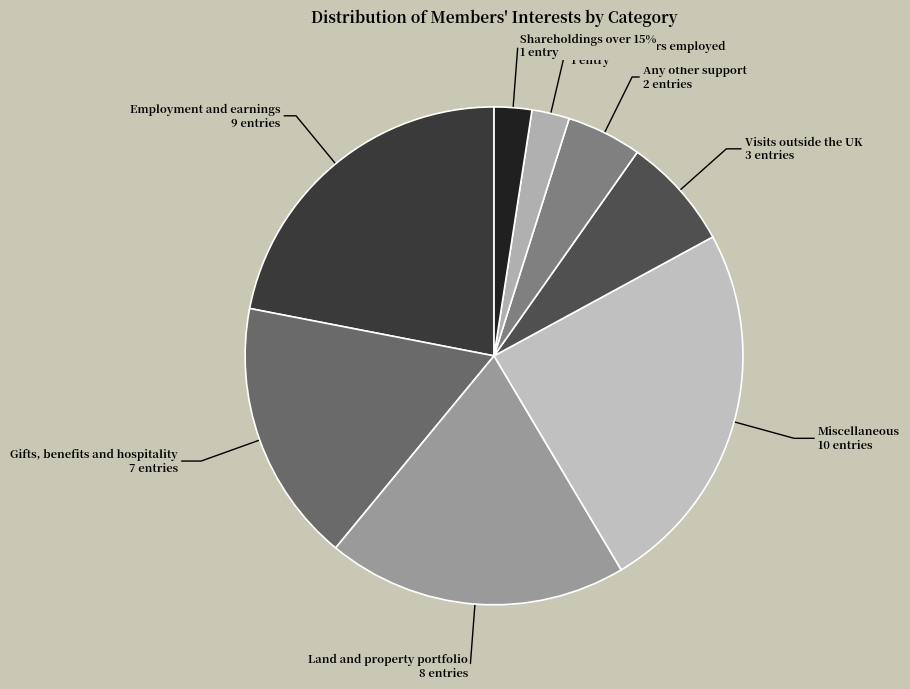

How many slices are in this pie chart?

8